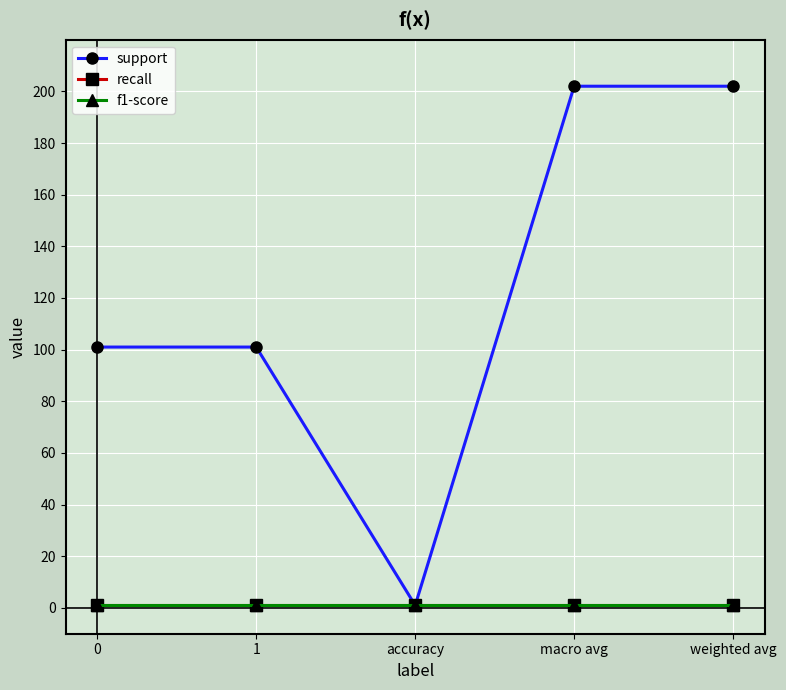

Does the chart have visible grid lines?

Yes